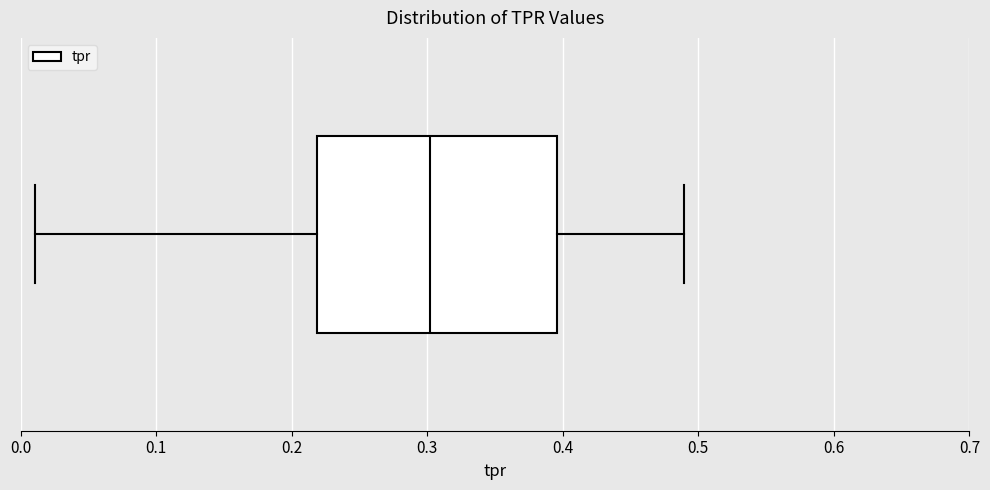

Where is the right edge of the box on the x-axis? The values are not printed on the chart, so give them approximately, as read against the axis.

0.40